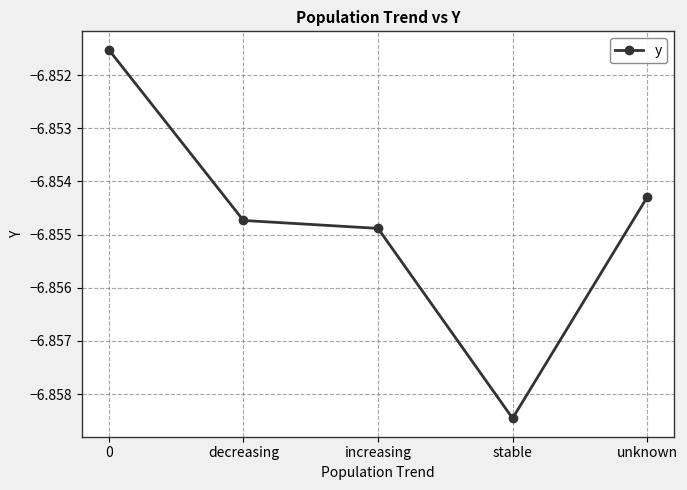

What is the sum of all values?

-34.3